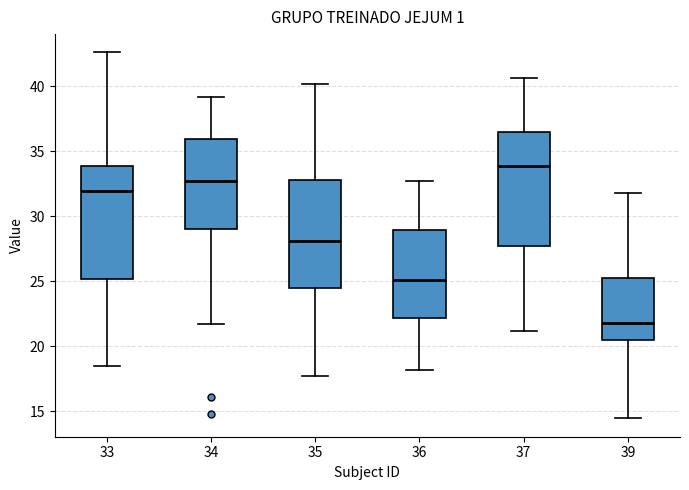

Reading left to right, read every box against the y-axis: the position of its median line, the range the box covers, and the ends of its whiskers. The values are not printed on the chart, so give them approximately, as read against the axis.

33: median 32.0, box 25.0 to 34.0, whiskers 18.5 to 42.5
34: median 32.5, box 29.0 to 36.0, whiskers 21.5 to 39.0
35: median 28.0, box 24.5 to 33.0, whiskers 17.5 to 40.0
36: median 25.0, box 22.0 to 29.0, whiskers 18.0 to 32.5
37: median 34.0, box 27.5 to 36.5, whiskers 21.0 to 40.5
39: median 22.0, box 20.5 to 25.0, whiskers 14.5 to 32.0